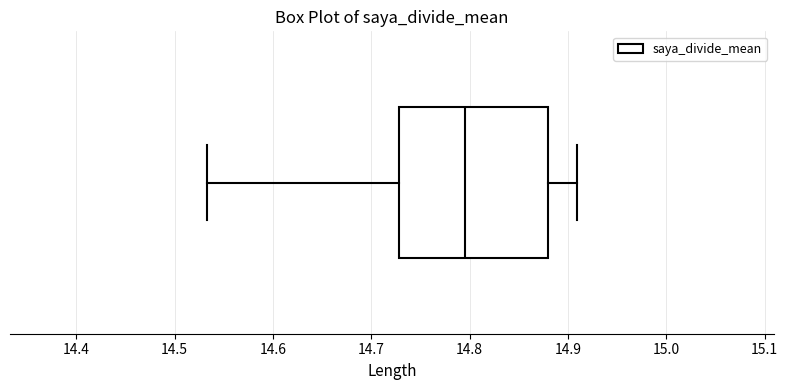

Transcribe this box plot: give where the median line is, the range the box spans, and where the two whiskers end, as read against the x-axis. The values are not printed on the chart, so give them approximately, as read against the axis.

median 14.80, box 14.73 to 14.88, whiskers 14.53 to 14.91